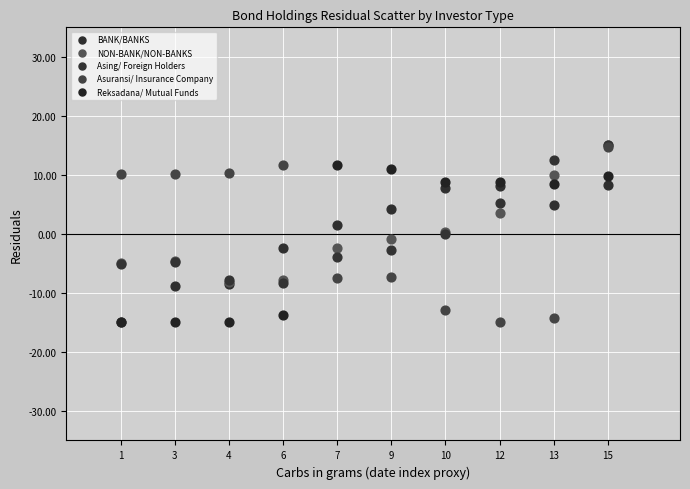

What are all the series names shown in the legend?

BANK/BANKS, NON-BANK/NON-BANKS, Asing/ Foreign Holders, Asuransi/ Insurance Company, Reksadana/ Mutual Funds